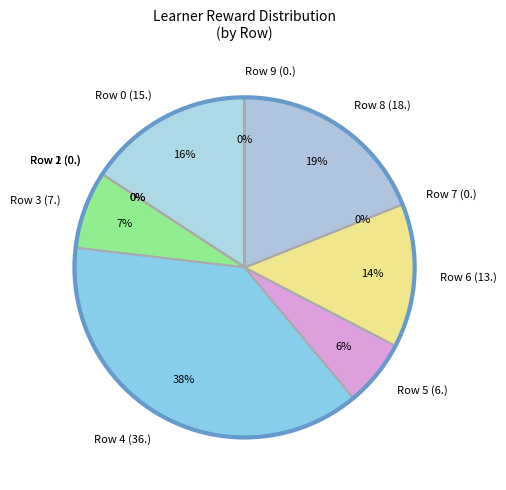

To the nearest percent, what is the average slice percentage?

10%